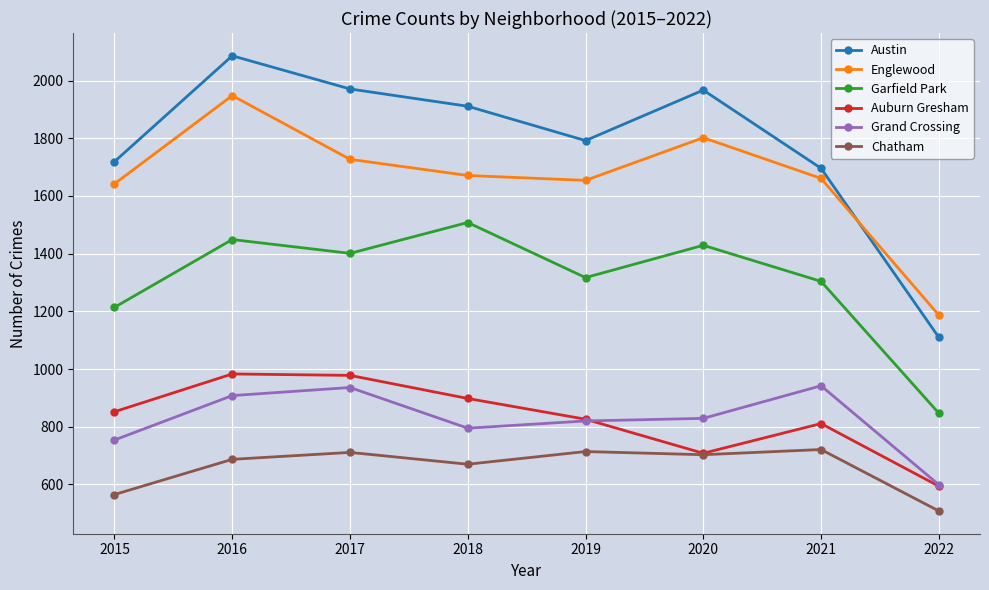

At which label does Garfield Park reach its peak?

2018